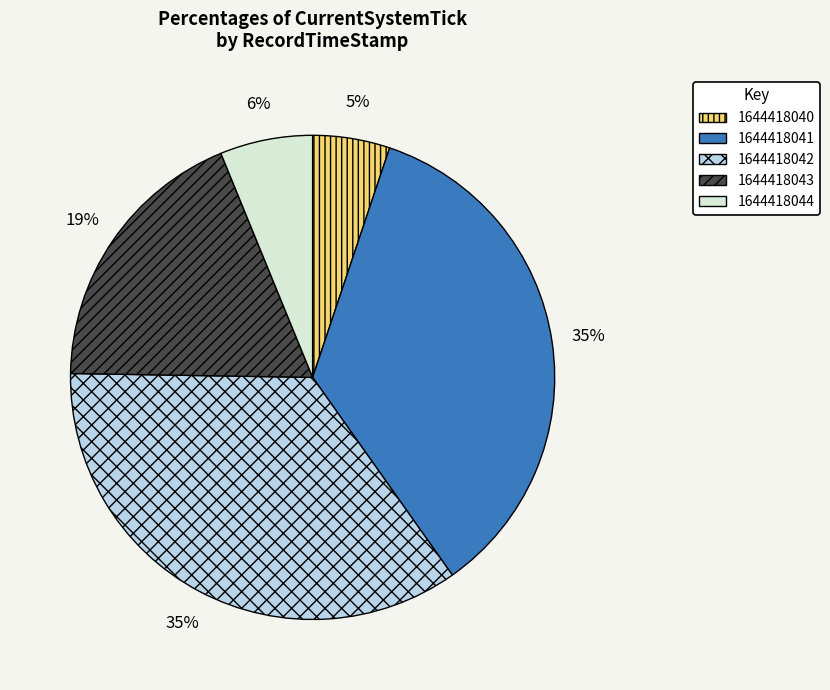

What is the smallest slice in the pie chart?

1644418040